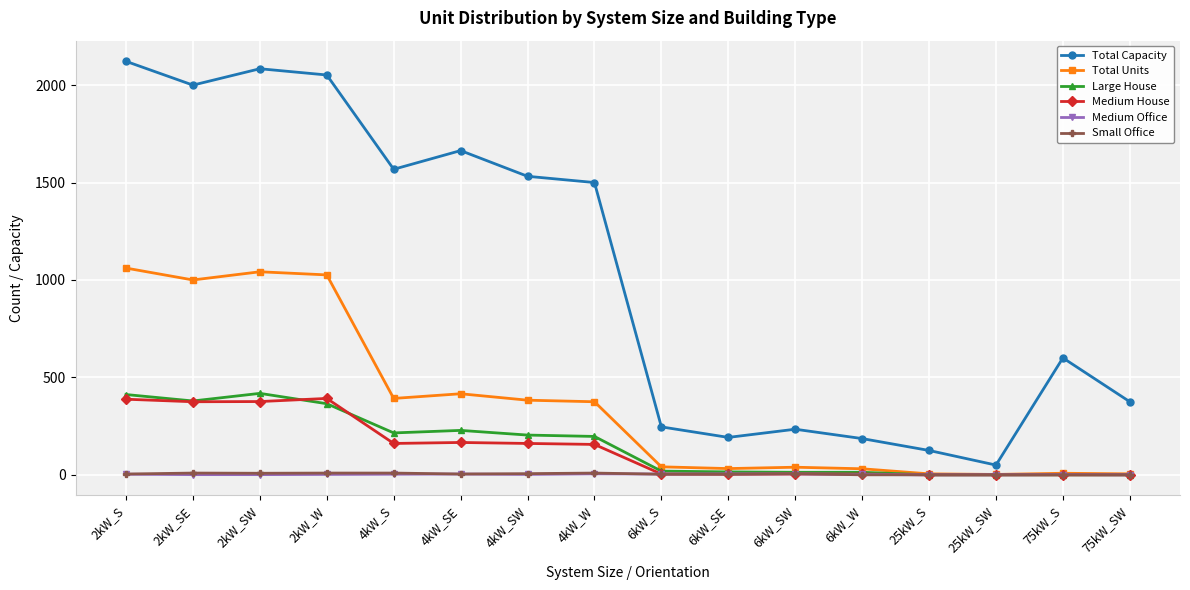

Does the chart have visible grid lines?

Yes